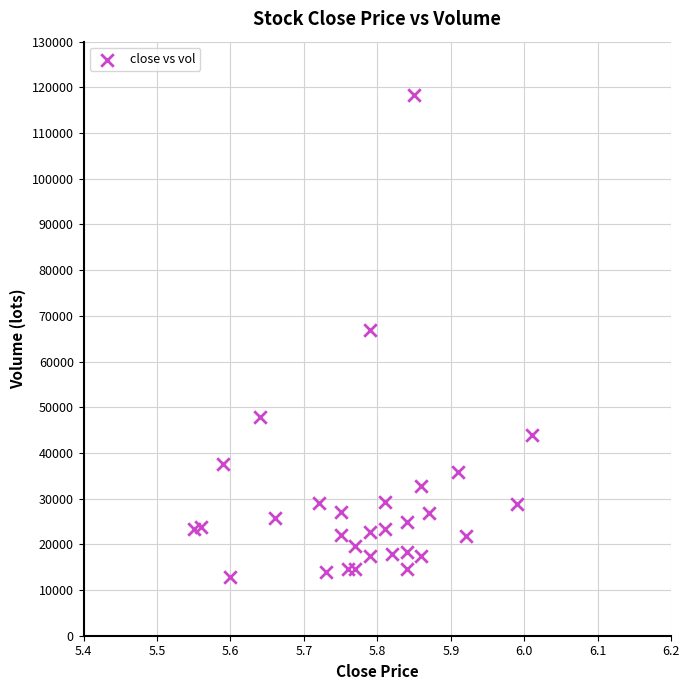

What is the range of X values (max minus min)?

0.5